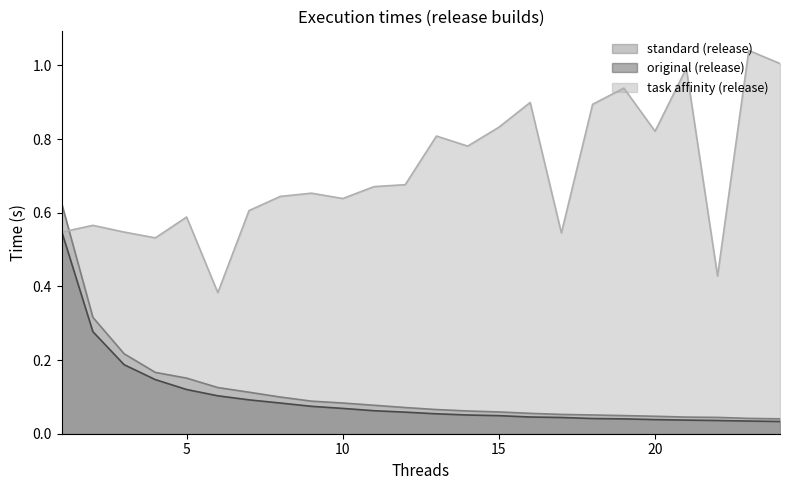

Which has a higher value, 6 or 4?

4